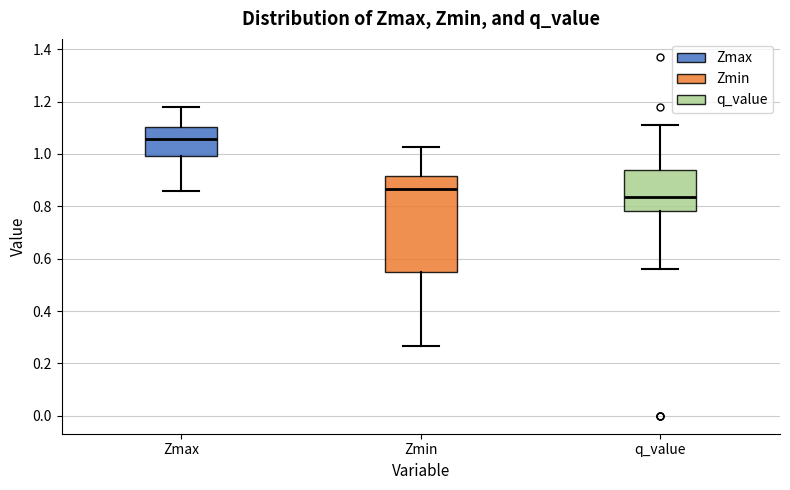

Reading left to right, read every box against the y-axis: the position of its median line, the range the box covers, and the ends of its whiskers. The values are not printed on the chart, so give them approximately, as read against the axis.

Zmax: median 1.06, box 1.00 to 1.10, whiskers 0.86 to 1.18
Zmin: median 0.86, box 0.54 to 0.92, whiskers 0.26 to 1.02
q_value: median 0.84, box 0.78 to 0.94, whiskers 0.56 to 1.12